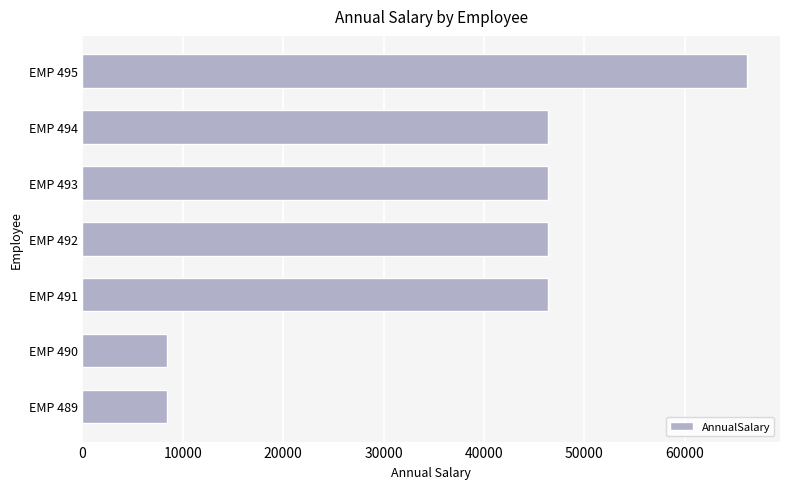

What is the maximum value shown in the chart?

66170.0